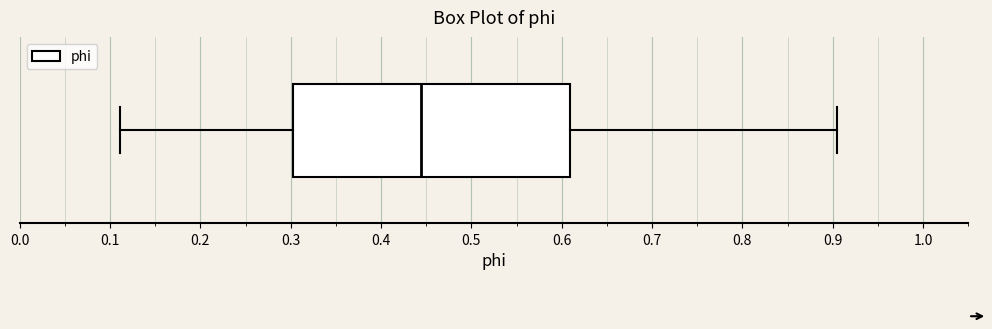

Read this box plot against the x-axis: the position of the median line, the range covered by the box, and the ends of both whiskers. The values are not printed on the chart, so give them approximately, as read against the axis.

median 0.44, box 0.30 to 0.61, whiskers 0.11 to 0.90